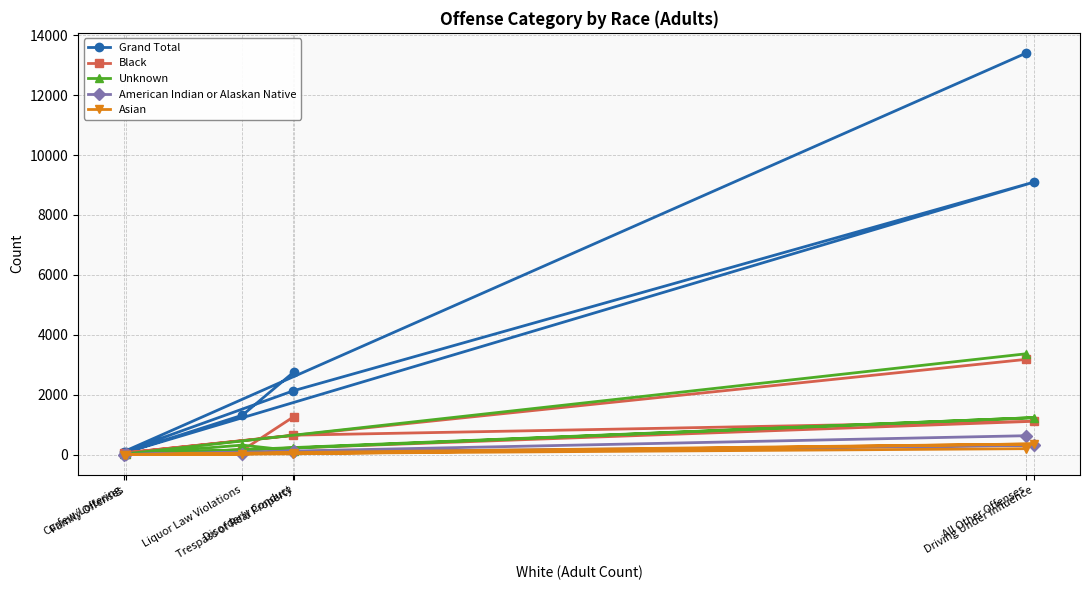

At how many categories does at least one series exceed 4869?

2